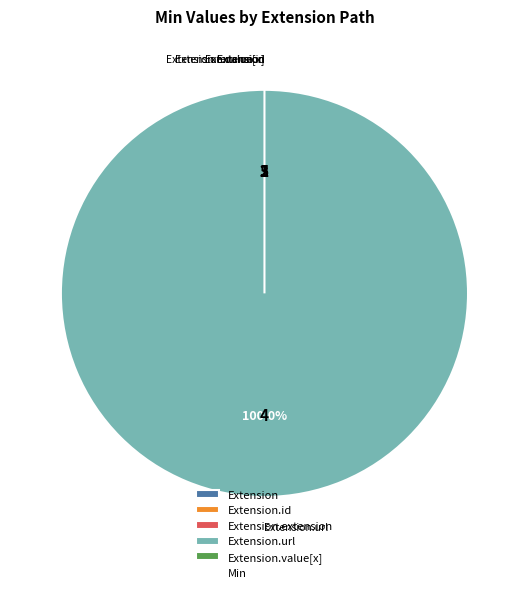

True or false: Extension.id accounts for 0% of the total.

True